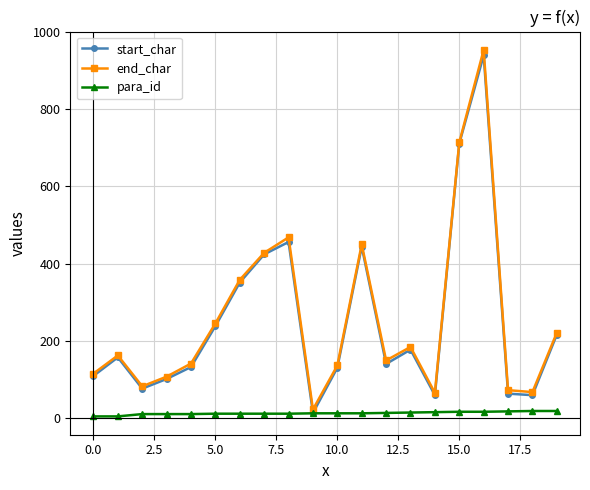

How many interior local valleys does the start_char series have?

5